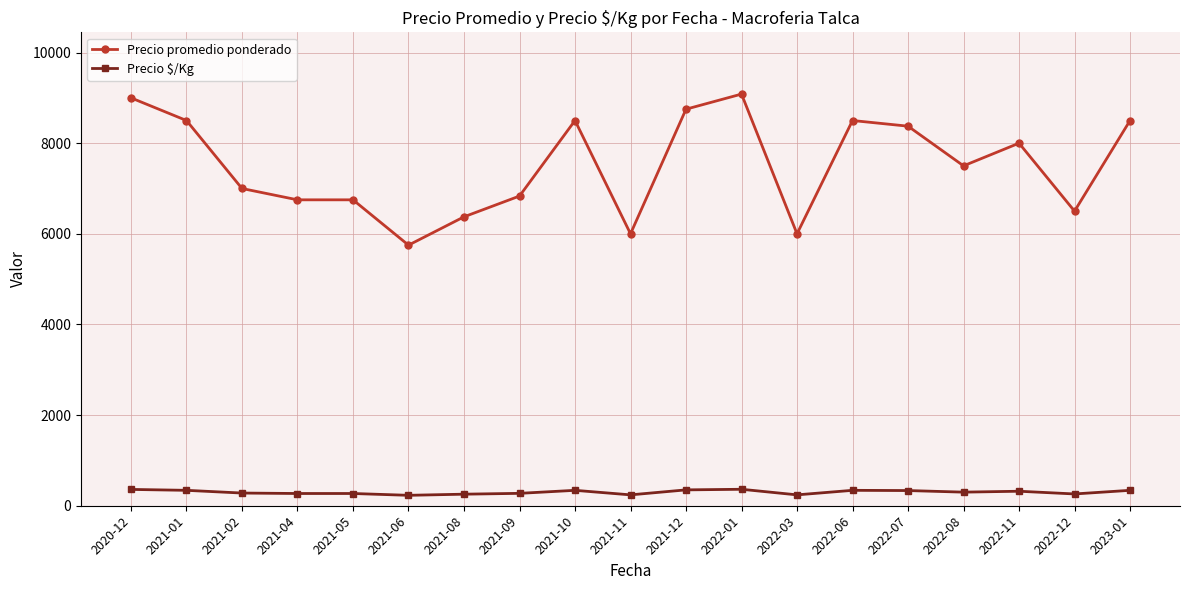

Is the value of Precio promedio ponderado at 2021-11 greater than the value of Precio $/Kg at 2021-09?

Yes